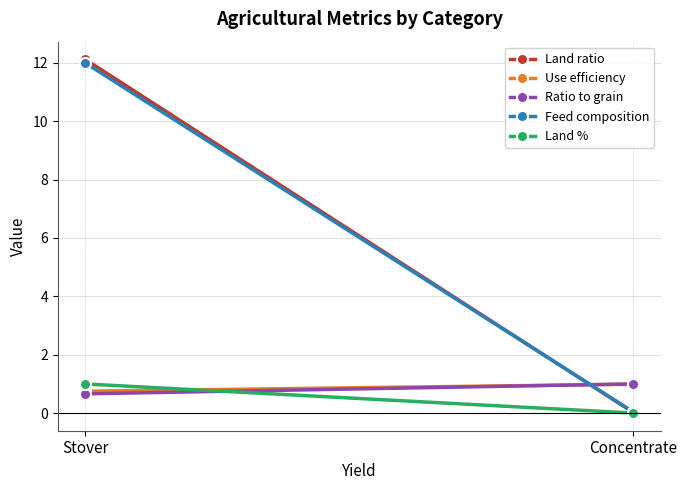

Reading right to left, extract all data points from this chart.

Land ratio: 0.0	12.1
Use efficiency: 1.0	0.8
Ratio to grain: 1.0	0.7
Feed composition: 0.0	12.0
Land %: 0.0	1.0